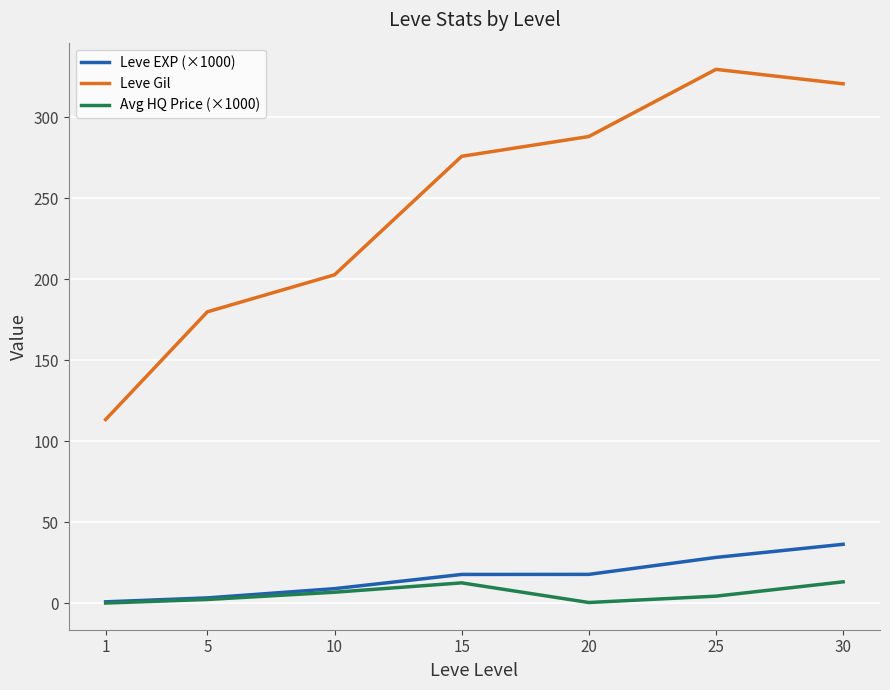

The value of Leve Gil at 5 is 180.0. True or false?

True